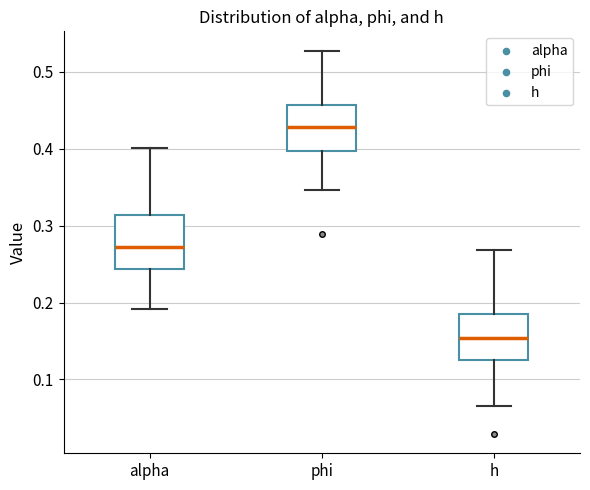

Comparing the boxes themselves (not the whiskers), which one is the tallest?

alpha